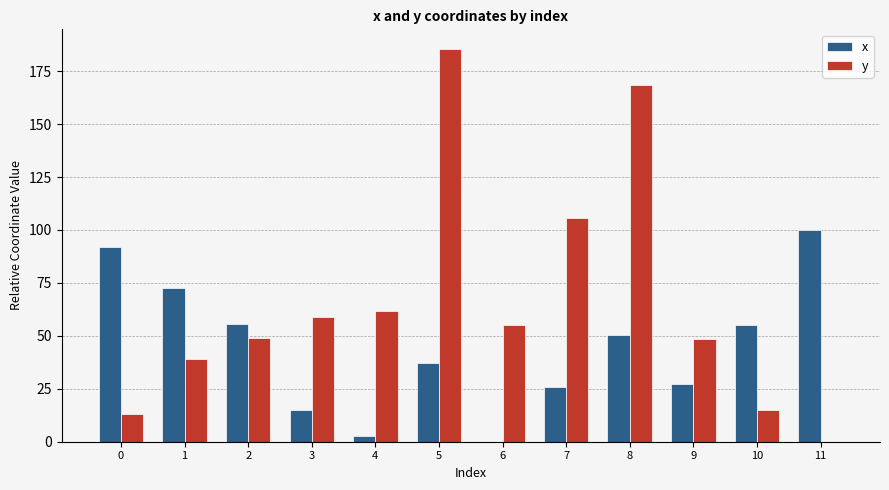

Which category has the highest value across all series?

5